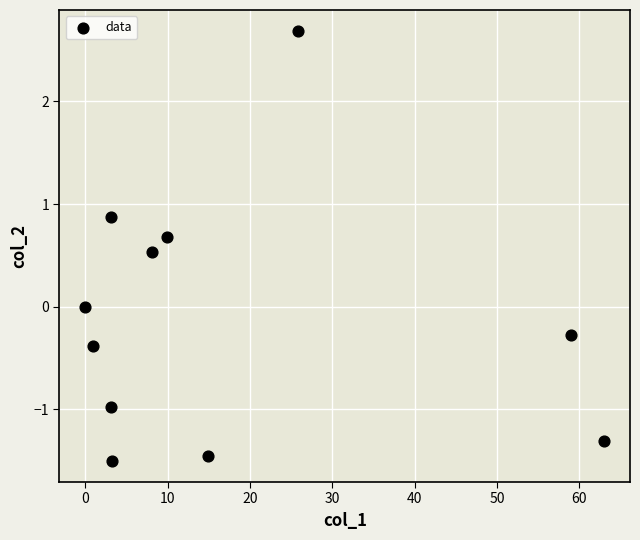

What is the range of X values (max minus min)?

63.0